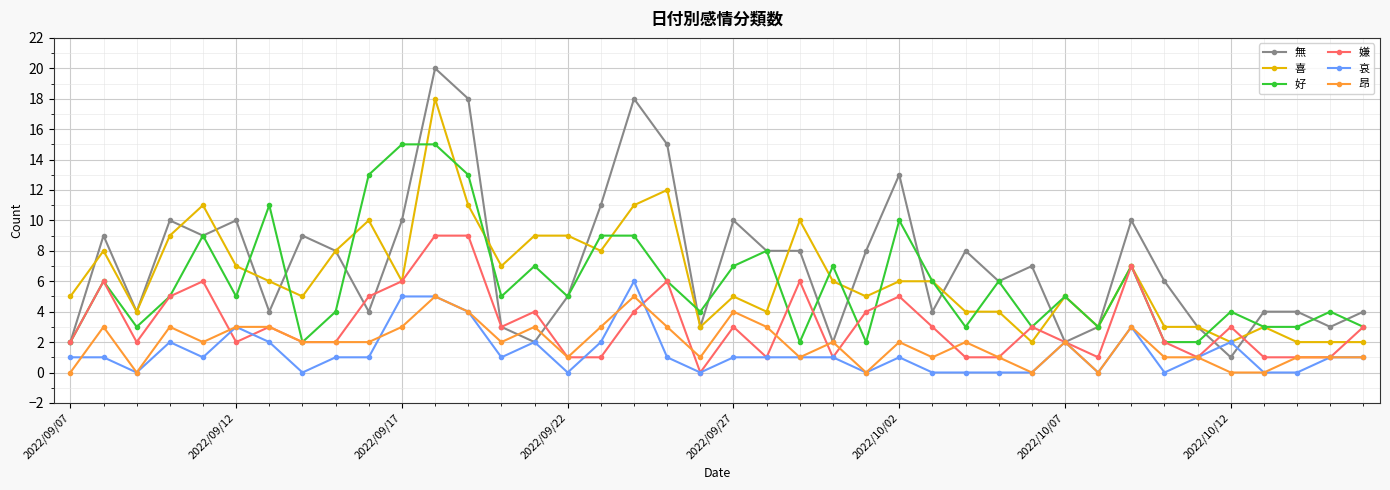

Which series has the largest total across all categories?

無